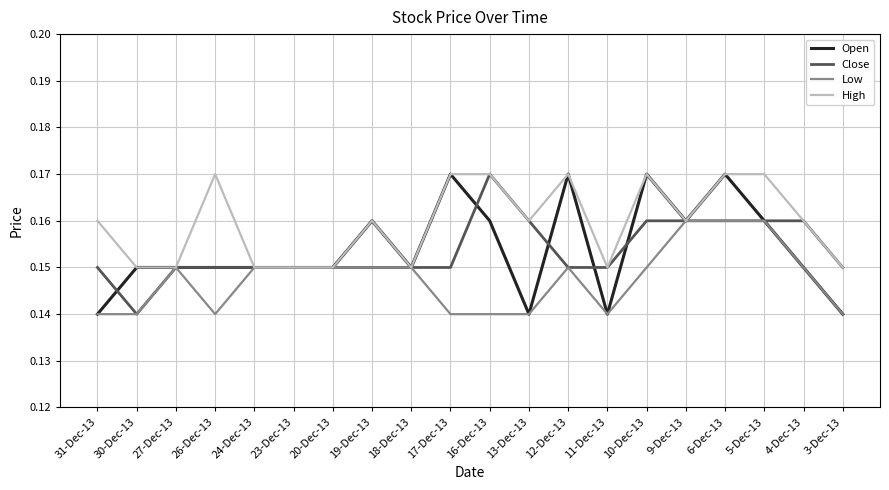

Where is Close nearest to the value 0?

30-Dec-13